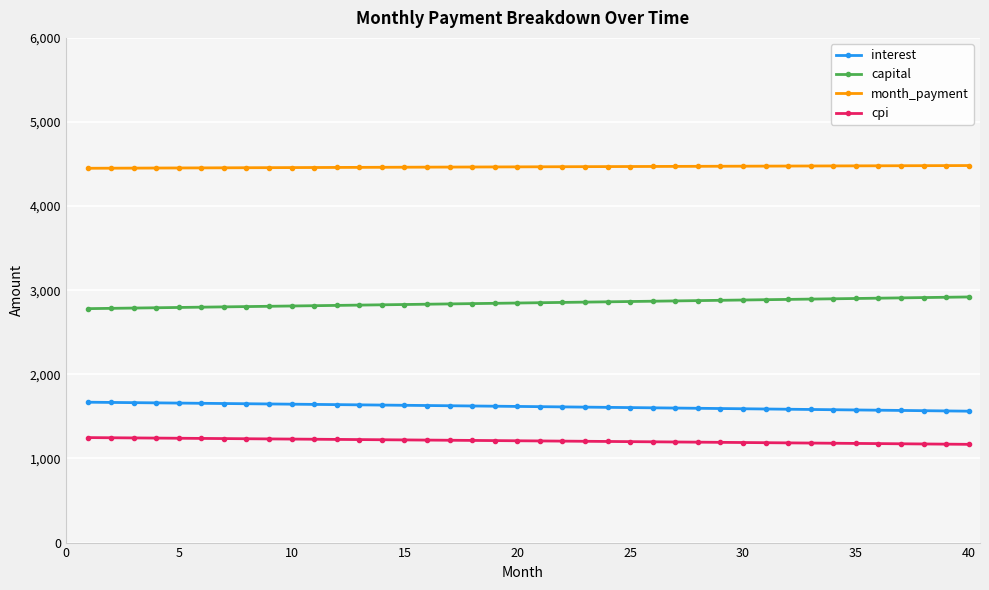

True or false: interest and cpi intersect in this chart.

False